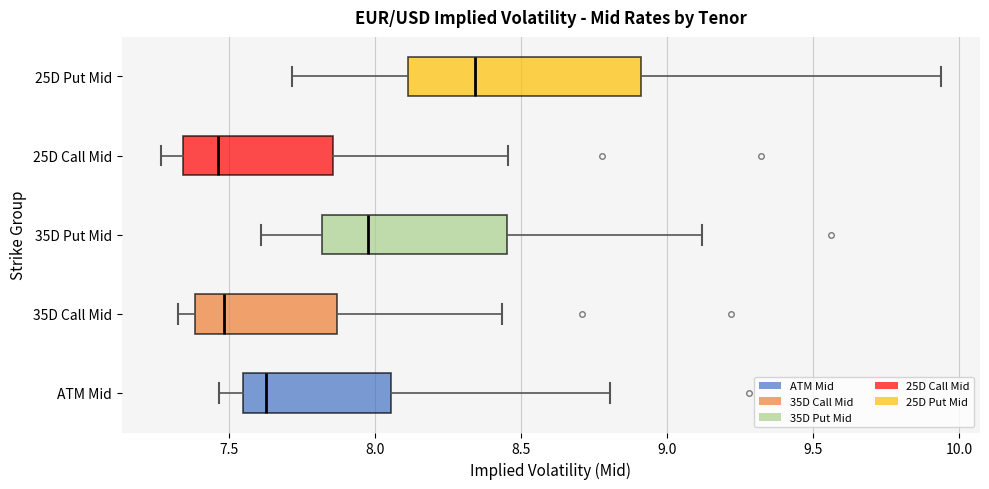

Reading bottom to top, read every box against the x-axis: the position of its median line, the range the box covers, and the ends of its whiskers. The values are not printed on the chart, so give them approximately, as read against the axis.

ATM Mid: median 7.65, box 7.55 to 8.05, whiskers 7.45 to 8.80
35D Call Mid: median 7.50, box 7.40 to 7.85, whiskers 7.35 to 8.45
35D Put Mid: median 8.00, box 7.80 to 8.45, whiskers 7.60 to 9.10
25D Call Mid: median 7.45, box 7.35 to 7.85, whiskers 7.25 to 8.45
25D Put Mid: median 8.35, box 8.10 to 8.90, whiskers 7.70 to 9.95